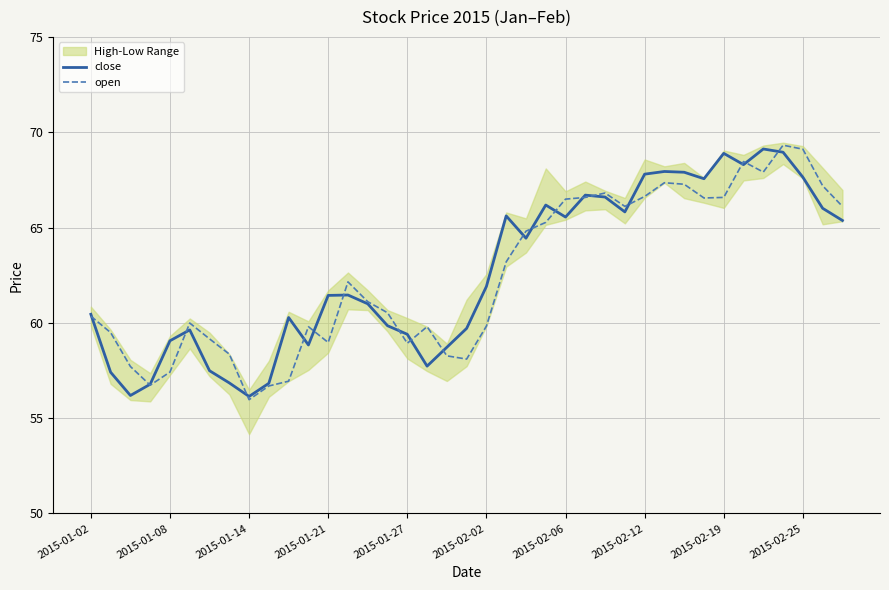

Is it true that close equals 109.2 at 2015-01-21?

False